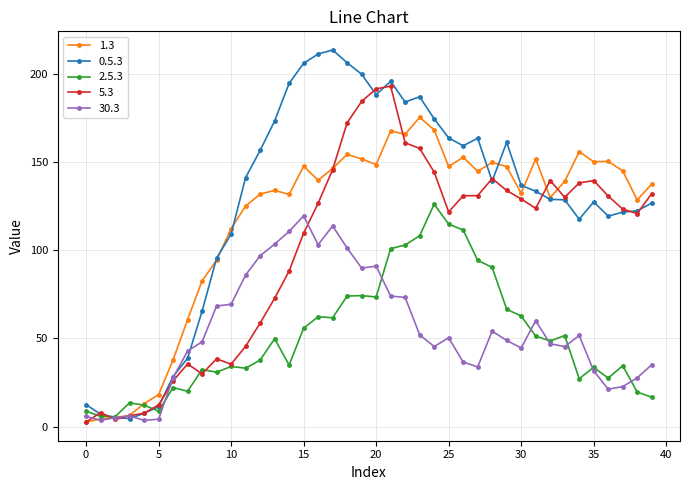

Which series has the widest spread of values?

0.5.3